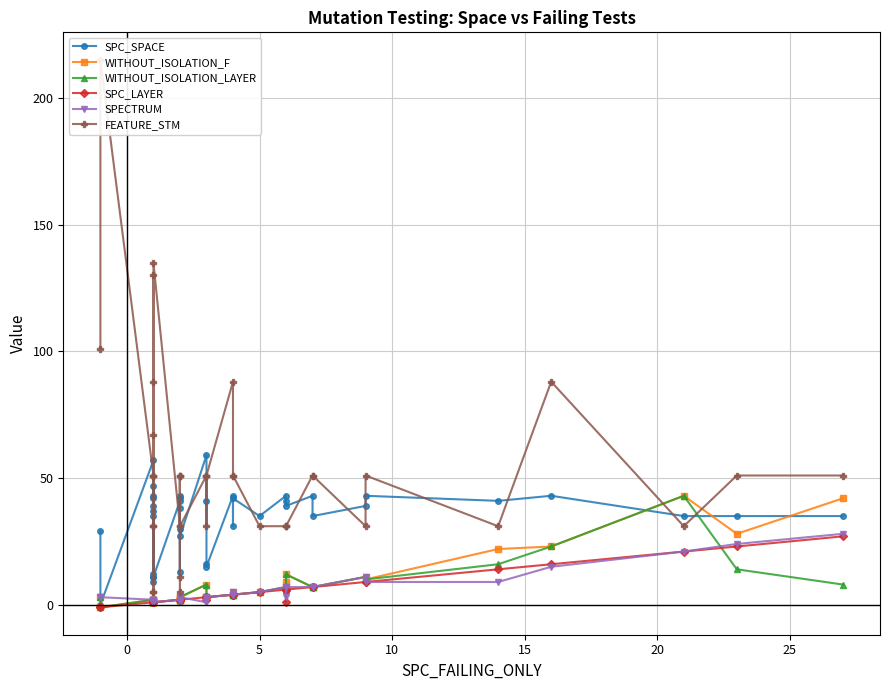

Which series has the widest spread of values?

FEATURE_STM